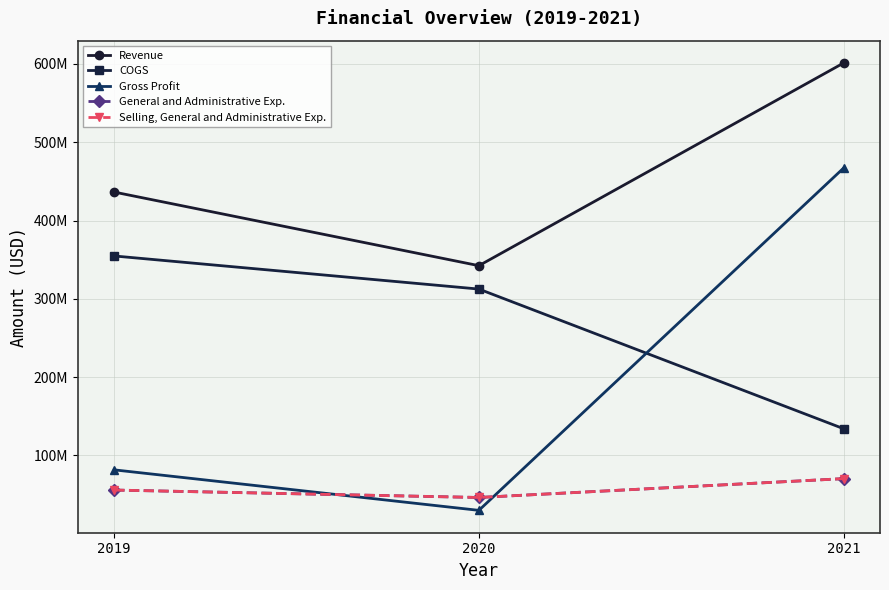

What is the highest value of the Revenue series?

601193000